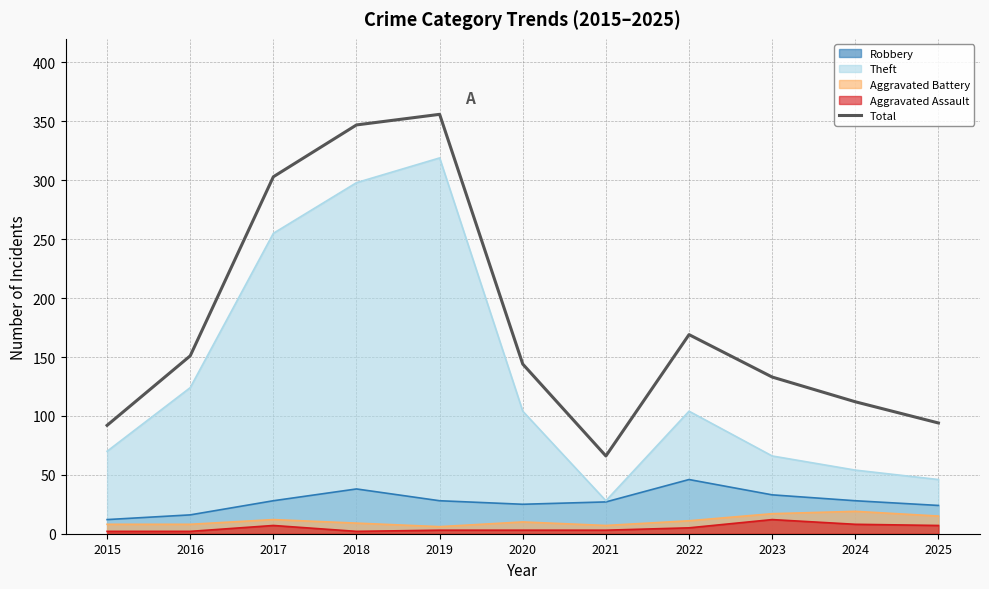

What is the difference between the maximum and minimum values?

290